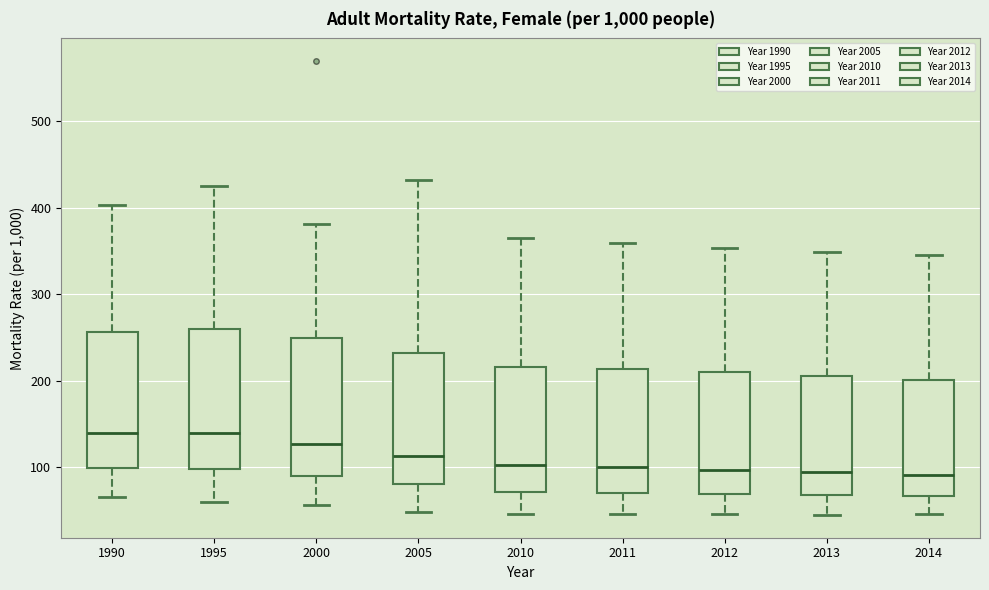

Where does the upper whisker of the box at x = 1990 end on the y-axis? The values are not printed on the chart, so give them approximately, as read against the axis.

400